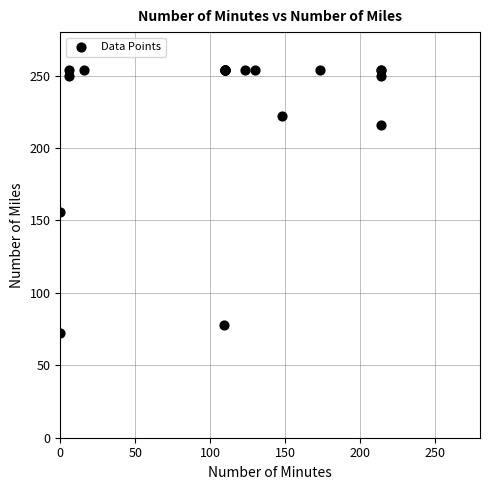

What Y value in the scatter plot is closest to 163?

156